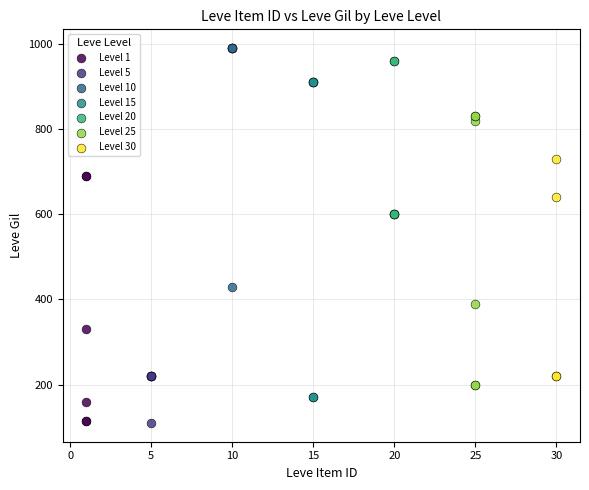

Which series has the largest Y range (max minus min)?

Level 15